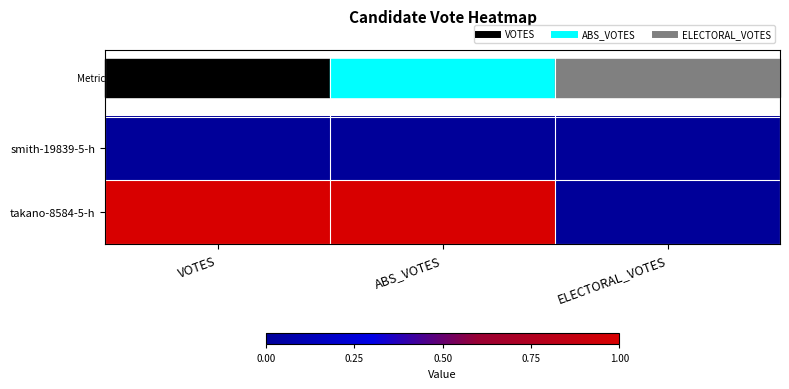

At which category is the sum across all series the highest?

VOTES